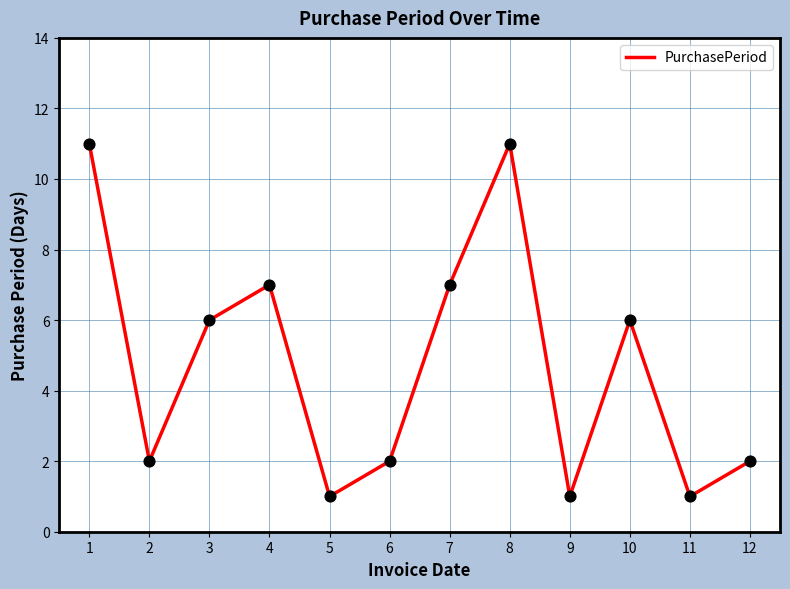

What is the change in value from 1 to 6?

-9